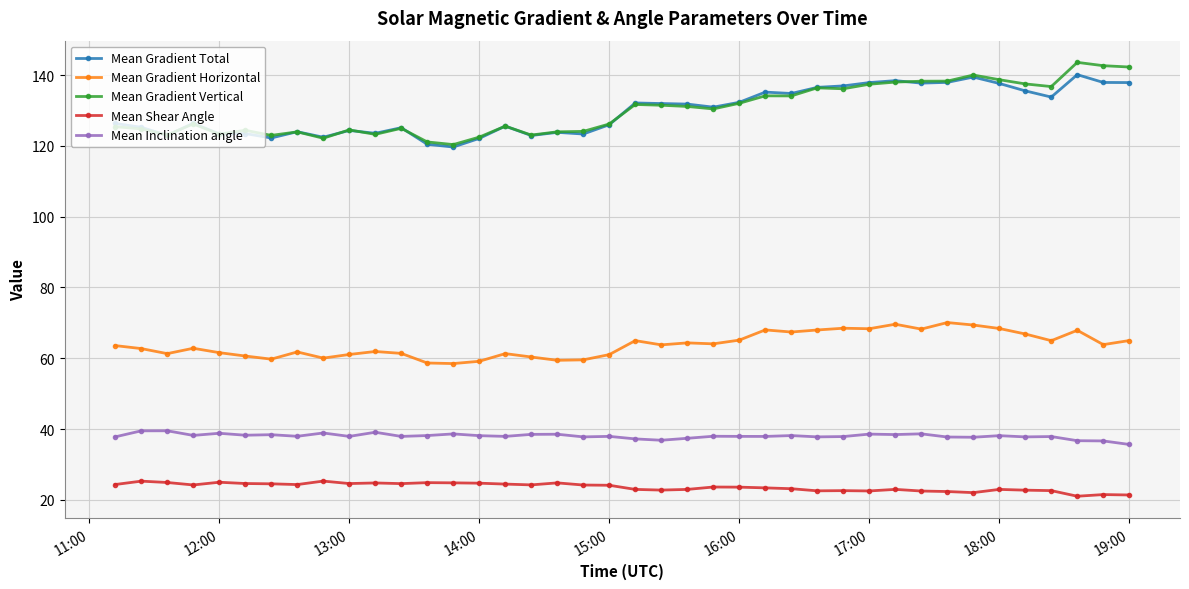

True or false: Mean Gradient Horizontal has more than 2 points higher than both neighbors.

True